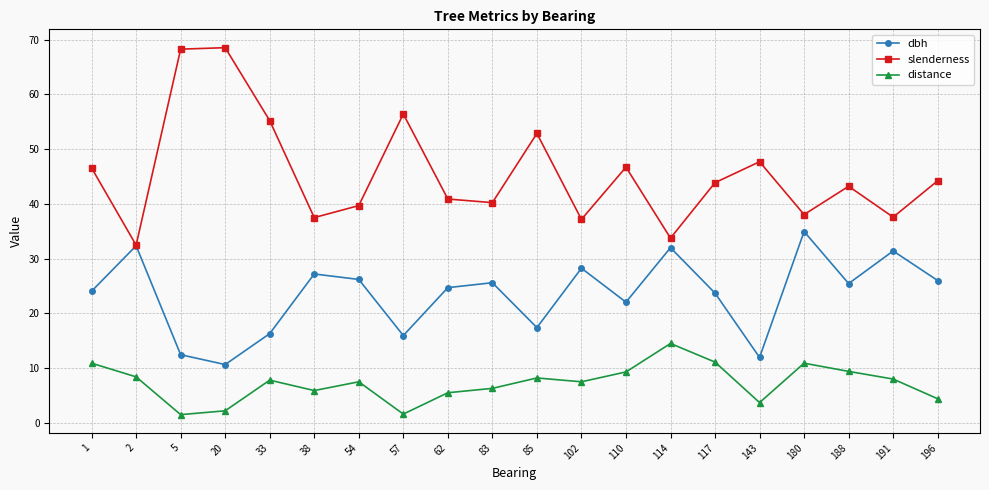

Rank the series at 57 from highest to lowest value.

slenderness, dbh, distance